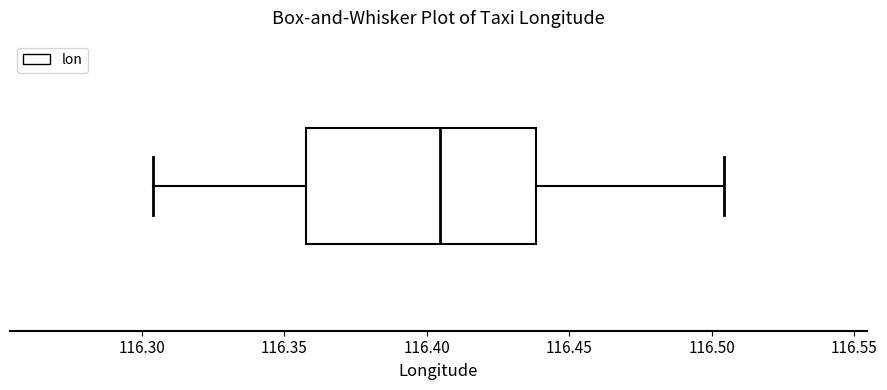

Where does the left whisker of the box end on the x-axis? The values are not printed on the chart, so give them approximately, as read against the axis.

116.305